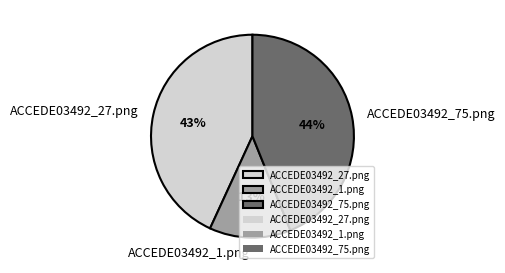

Is the sum of ACCEDE03492_75.png and ACCEDE03492_1.png greater than half?

Yes